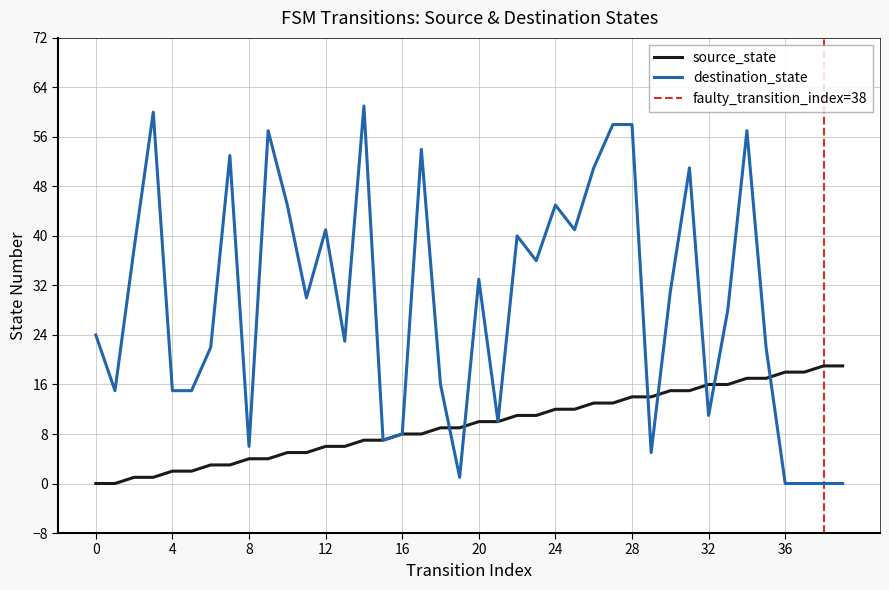

At how many categories does at least one series exceed 28?

20